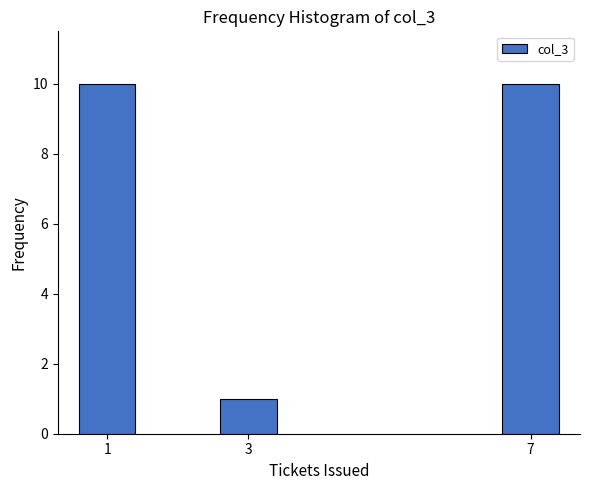

Reading left to right, what are all the values shown in this chart?

1=10	3=1	7=10